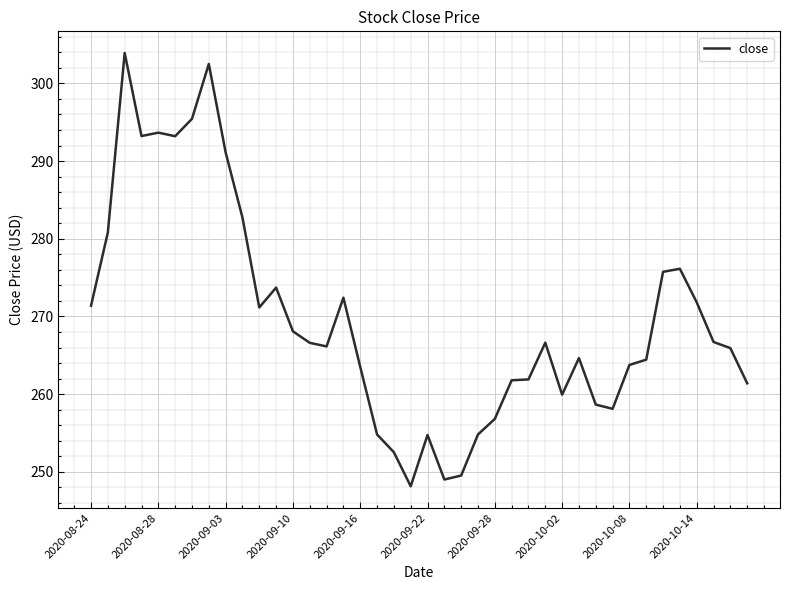

What is the smallest value displayed?

248.1